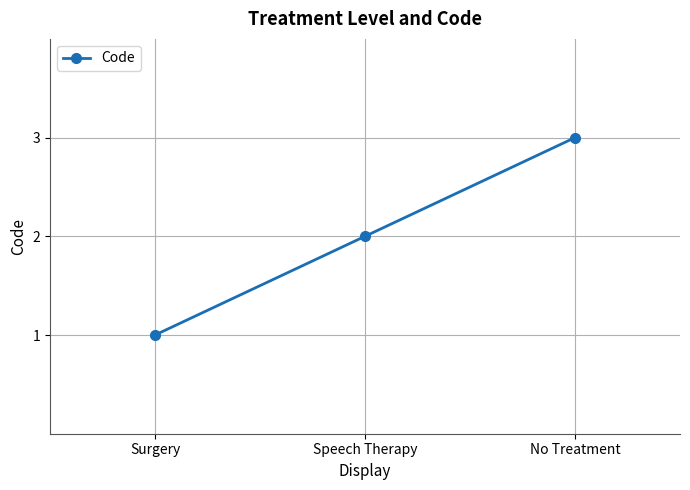

Count the number of data series in this chart.

1